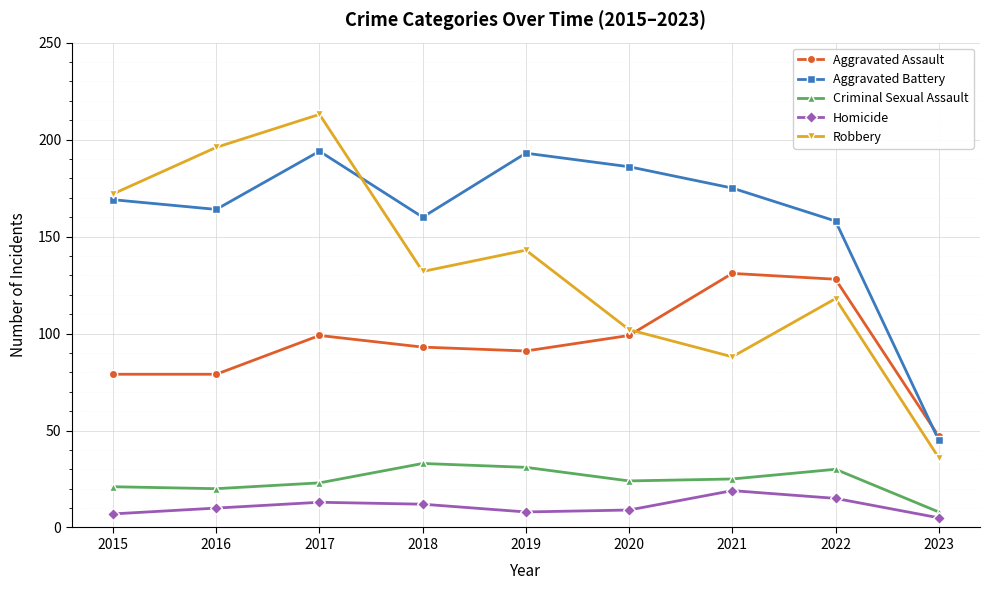

At which category is the sum across all series the highest?

2017